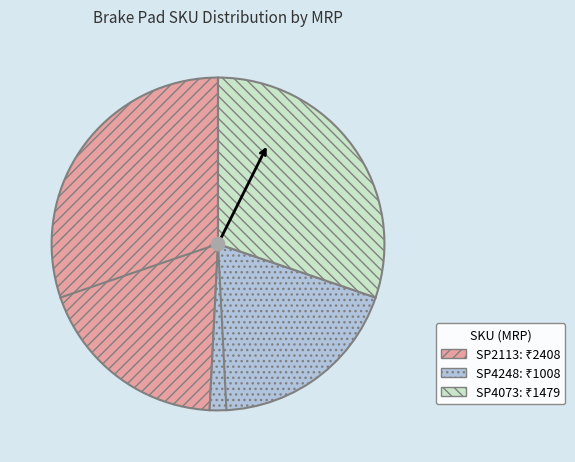

Is it true that SP4248 is 10% of the pie?

False